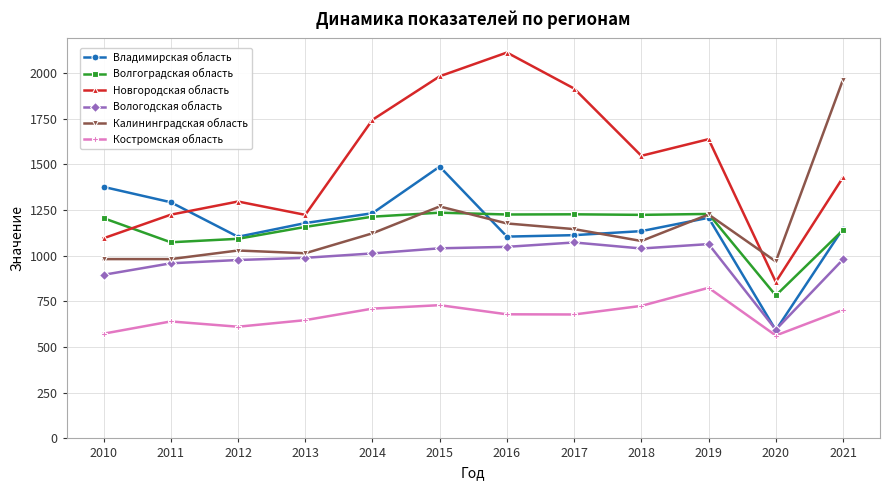

The Волгоградская область series shows 1223 at 2018. True or false?

True